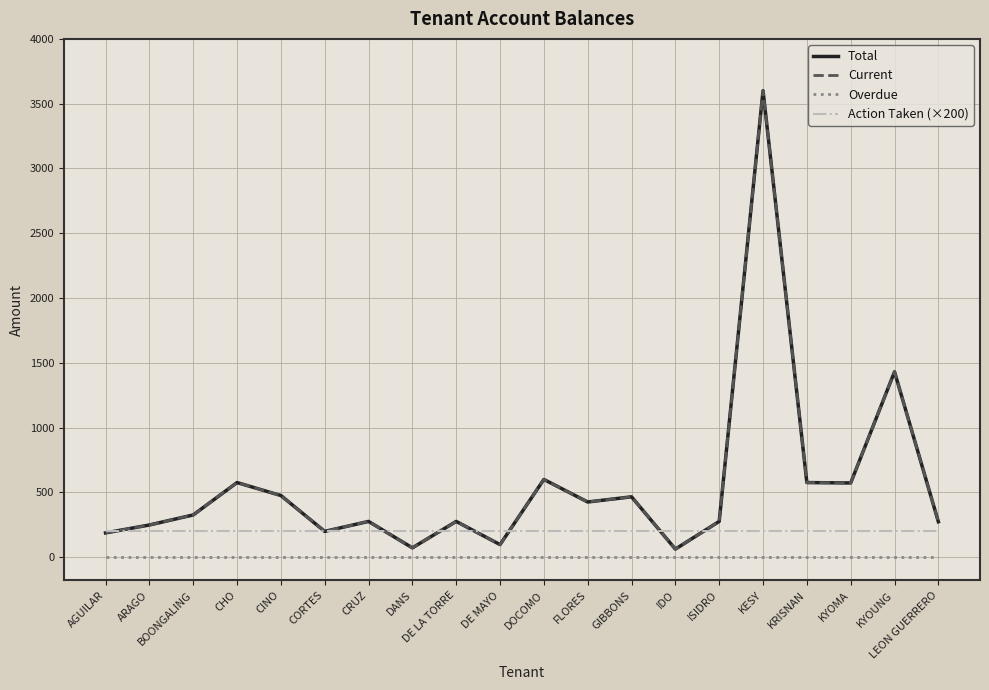

Does the chart have visible grid lines?

Yes